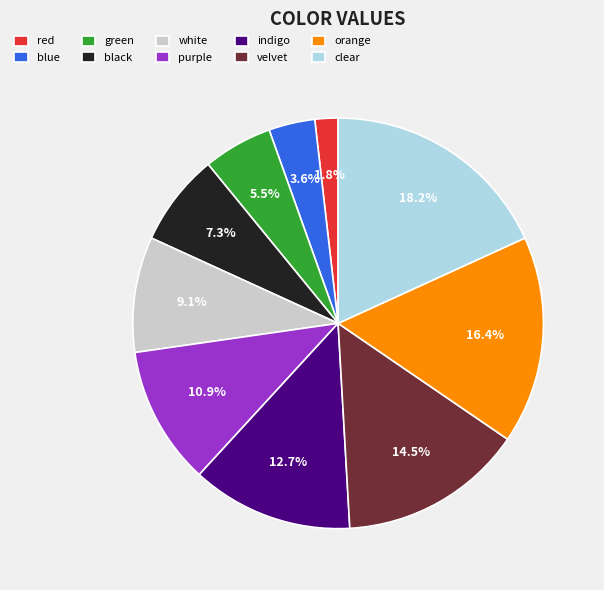

How many slices are in this pie chart?

10